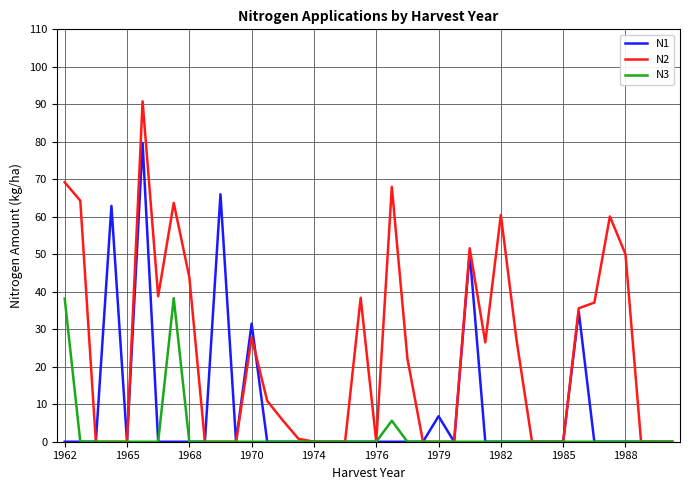

What is the difference between the maximum and minimum values in the N1 series?

79.7